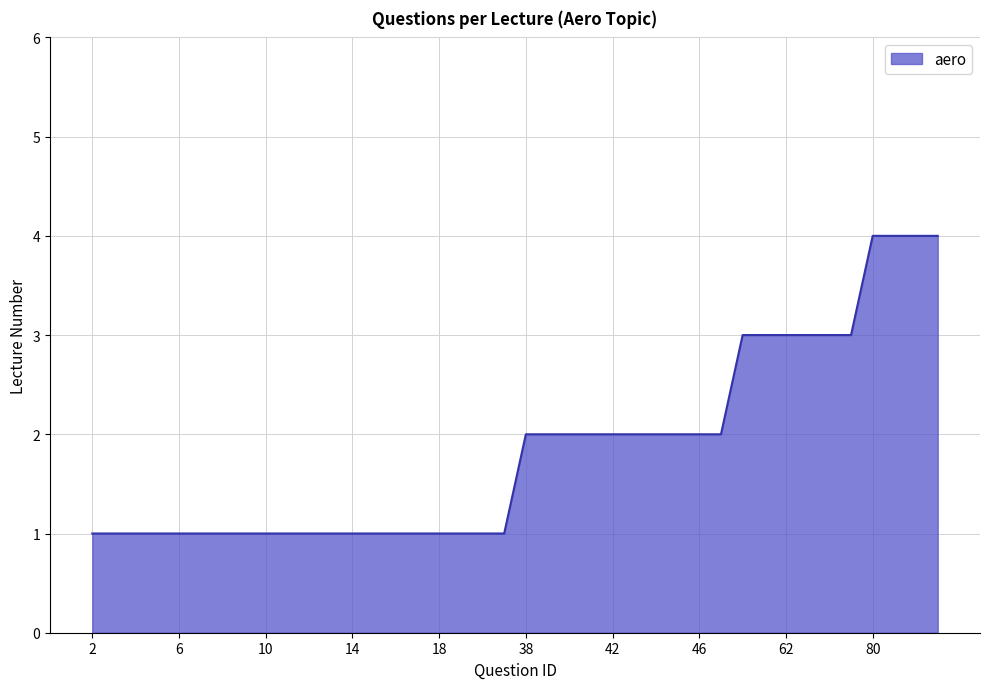

What is the difference between the maximum and minimum values?

3